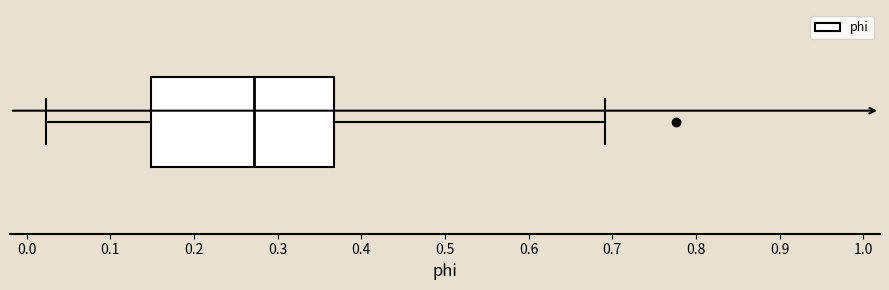

Read this box plot against the x-axis: the position of the median line, the range covered by the box, and the ends of both whiskers. The values are not printed on the chart, so give them approximately, as read against the axis.

median 0.27, box 0.15 to 0.37, whiskers 0.02 to 0.69